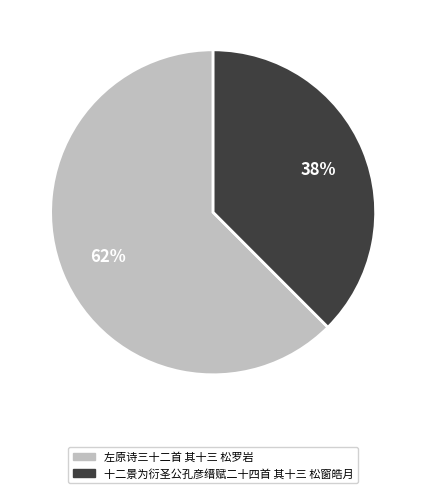

Combined, do 左原诗三十二首 其十三 松罗岩 and 十二景为衍圣公孔彦缙赋二十四首 其十三 松窗皓月 account for over 50%?

Yes